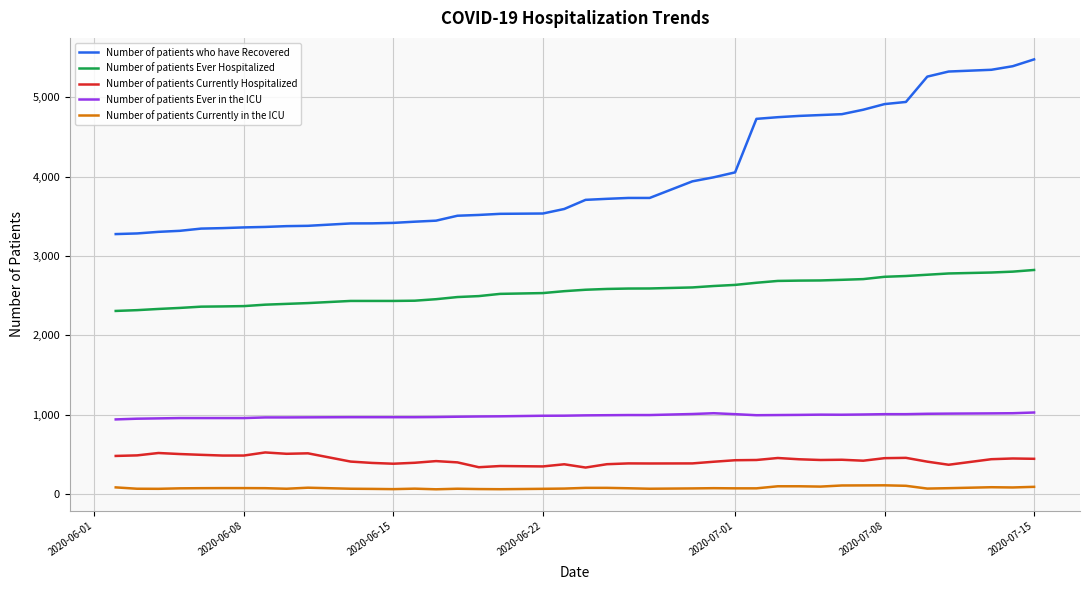

What is the maximum value shown in the chart?

5475